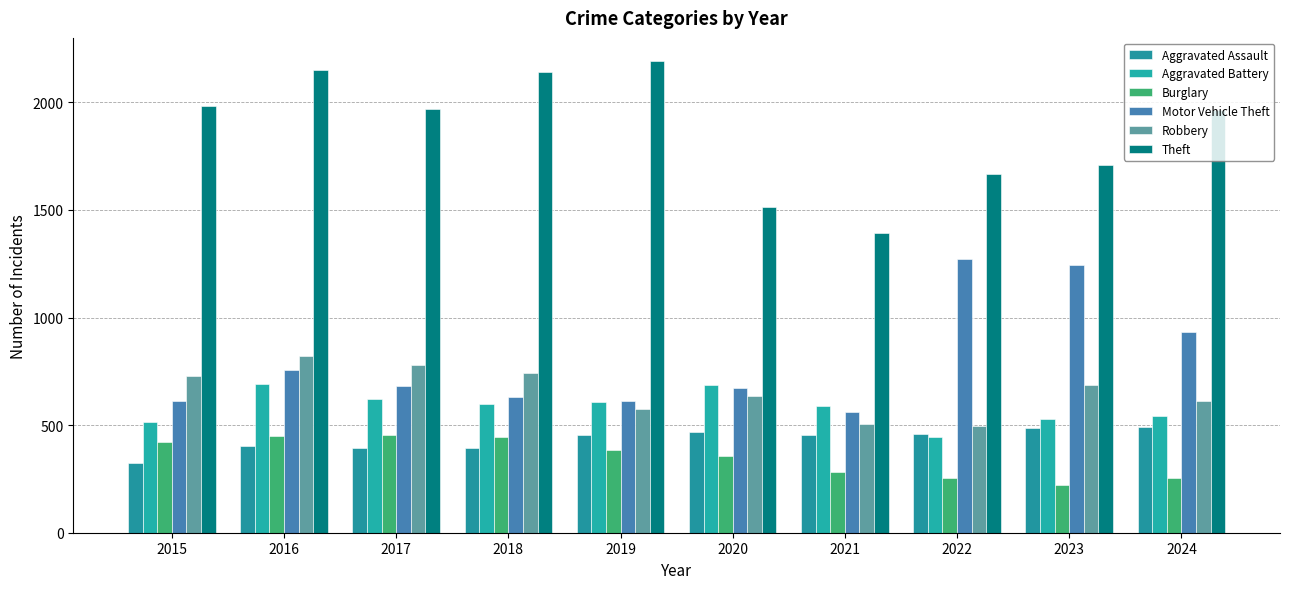

What is the total value across all series at 2017?

4900